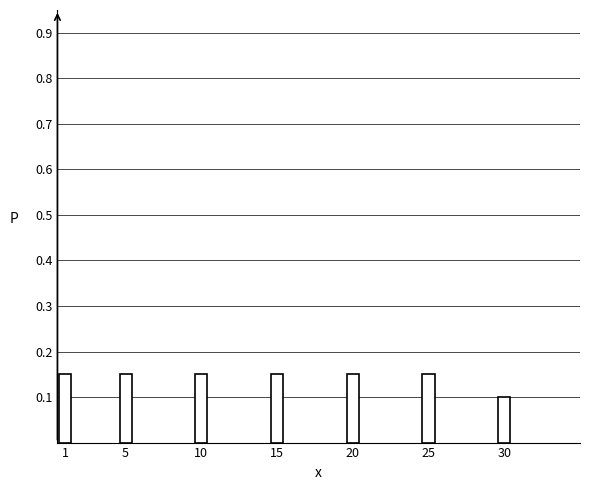

Count the values in the range 0 to 1.

7